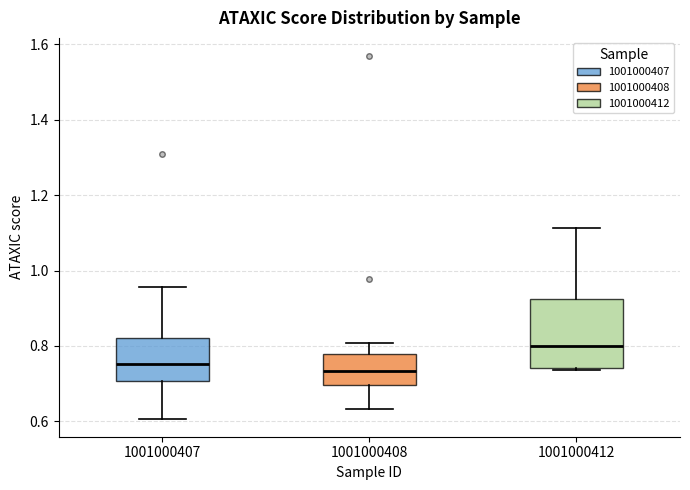

Comparing the boxes themselves (not the whiskers), which one is the tallest?

1001000412